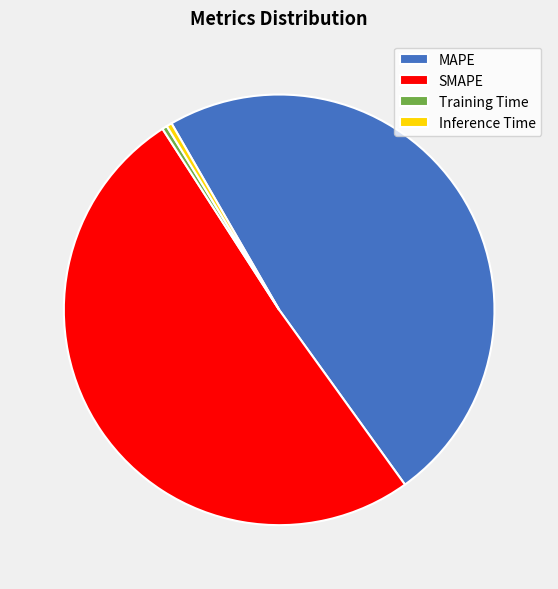

Is the sum of MAPE and Inference Time greater than half?

No